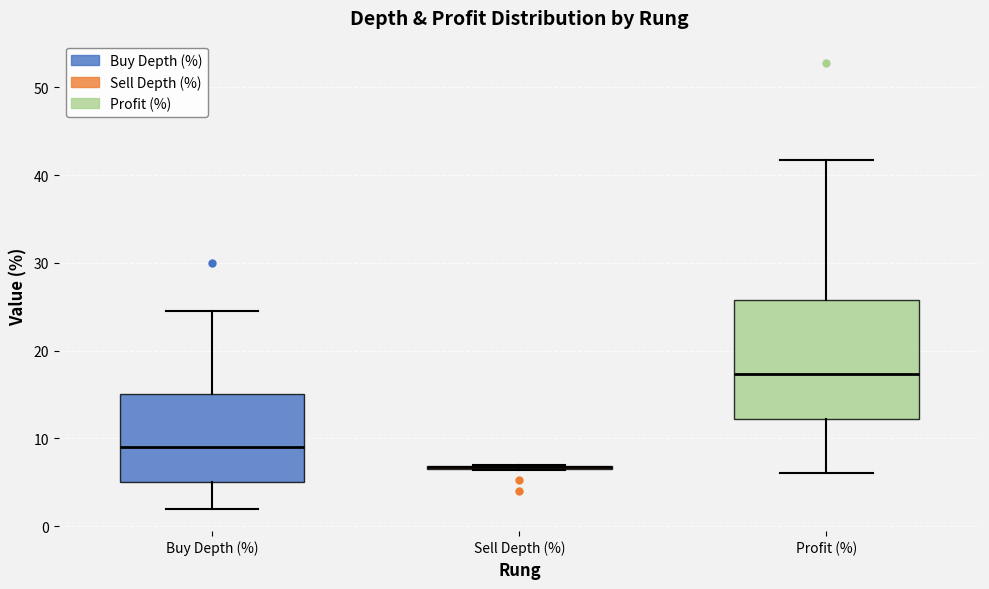

Where does the median line of the box for Buy Depth (%) sit on the y-axis? The values are not printed on the chart, so give them approximately, as read against the axis.

9